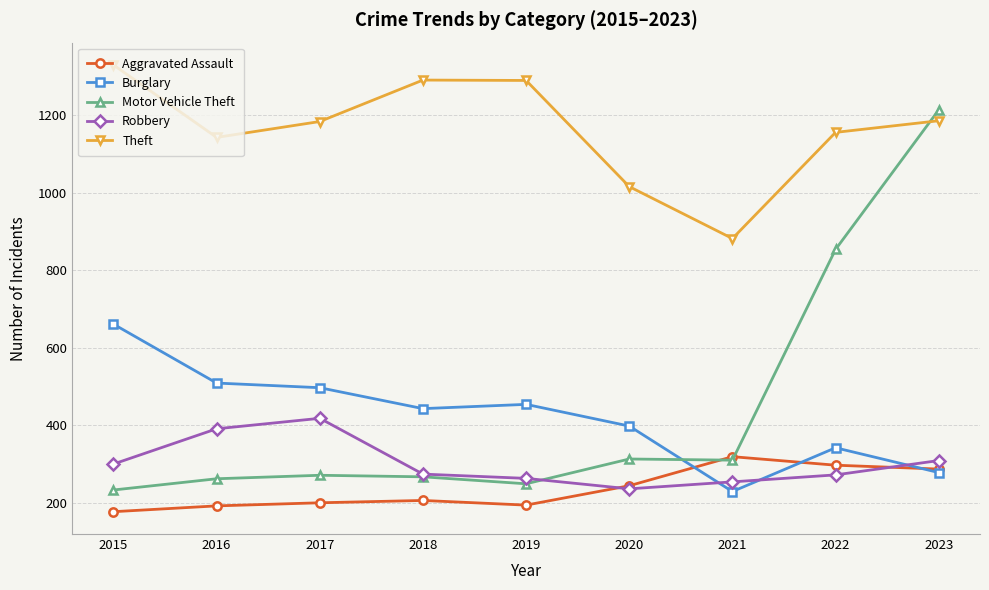

Read the Motor Vehicle Theft value at 2016, to the nearest 100.

300